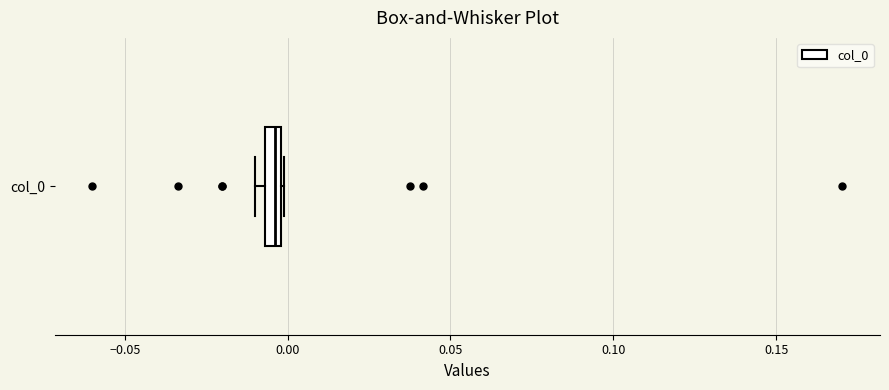

Where is the left edge of the box for col_0 on the x-axis? The values are not printed on the chart, so give them approximately, as read against the axis.

-0.005